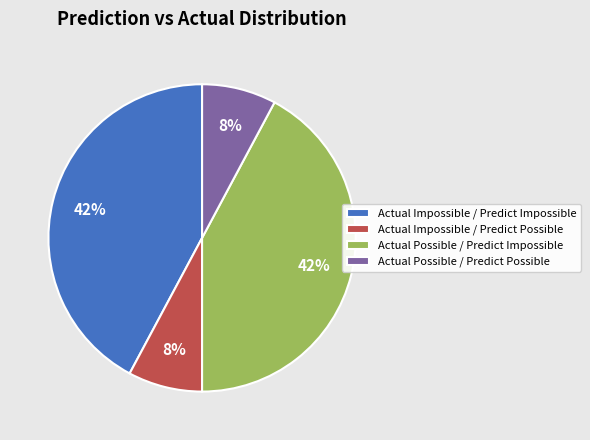

Approximately how many times larger is the value at Actual Impossible / Predict Possible compared to Actual Possible / Predict Possible?

1.0